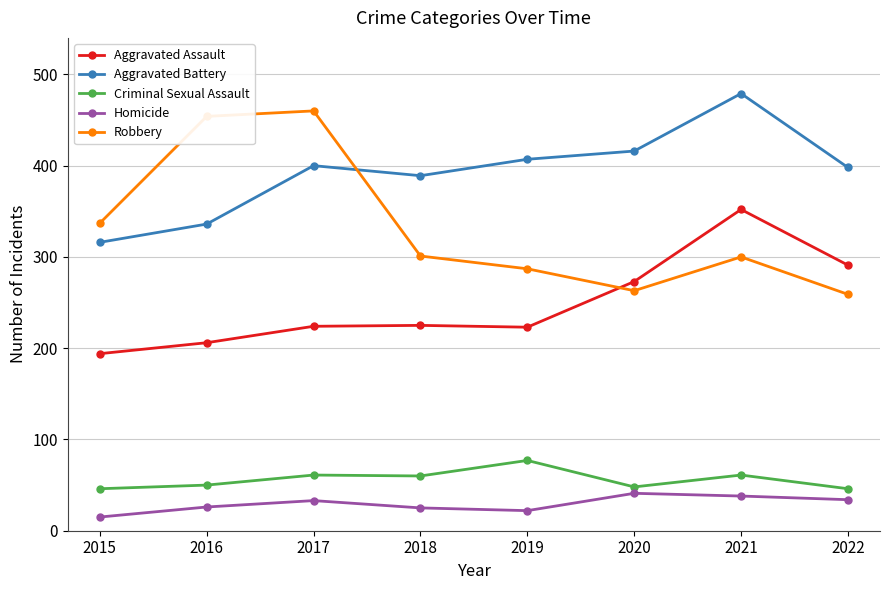

Which category has the highest value in the Aggravated Battery series?

2021